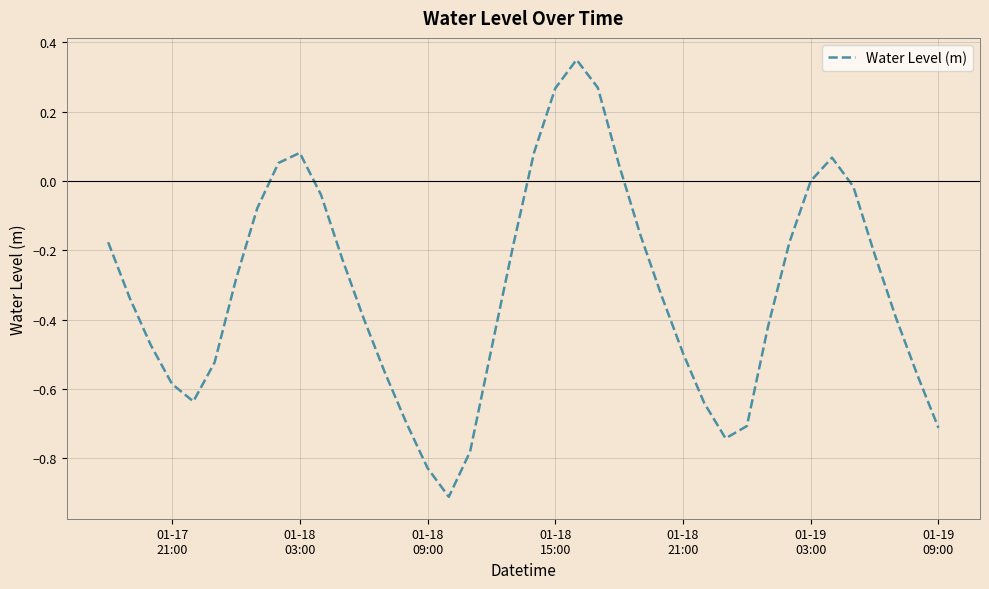

What is the smallest value displayed?

-0.9